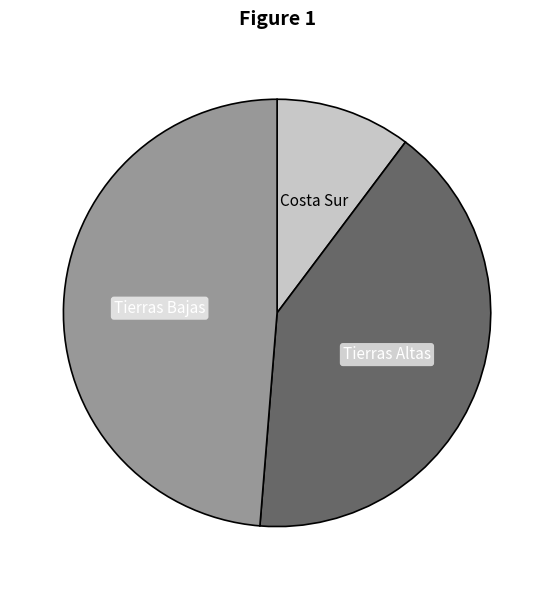

Does Tierras Bajas account for over 50% of the chart?

No